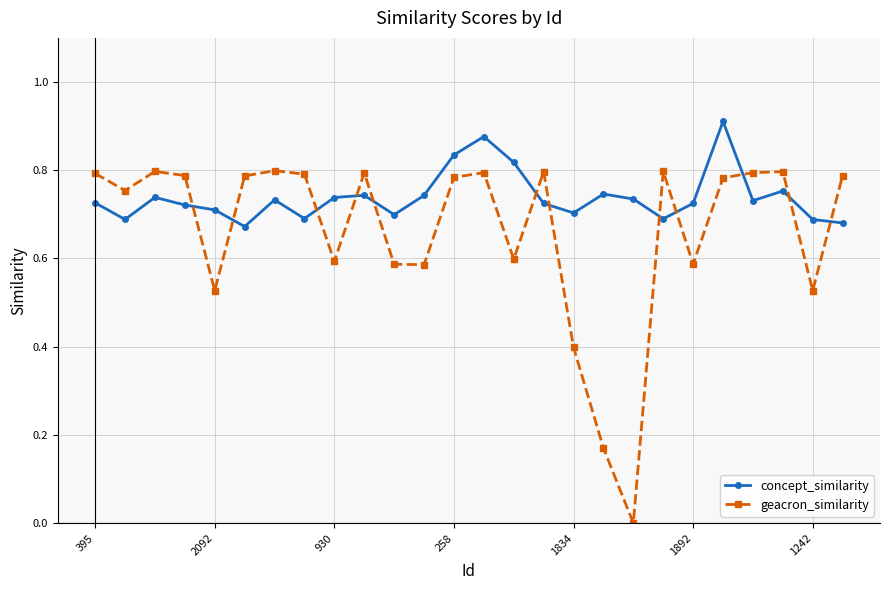

True or false: concept_similarity and geacron_similarity intersect in this chart.

True